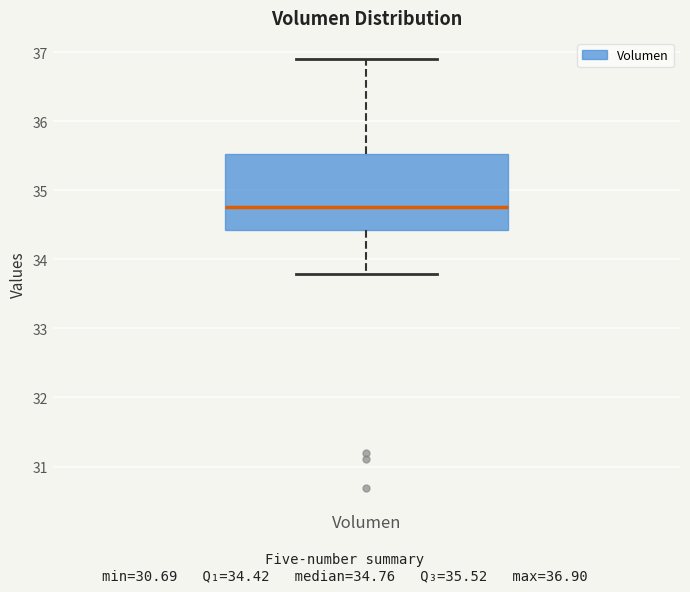

Transcribe this box plot: give where the median line is, the range the box spans, and where the two whiskers end, as read against the y-axis. The values are not printed on the chart, so give them approximately, as read against the axis.

median 34.8, box 34.4 to 35.5, whiskers 33.8 to 36.9